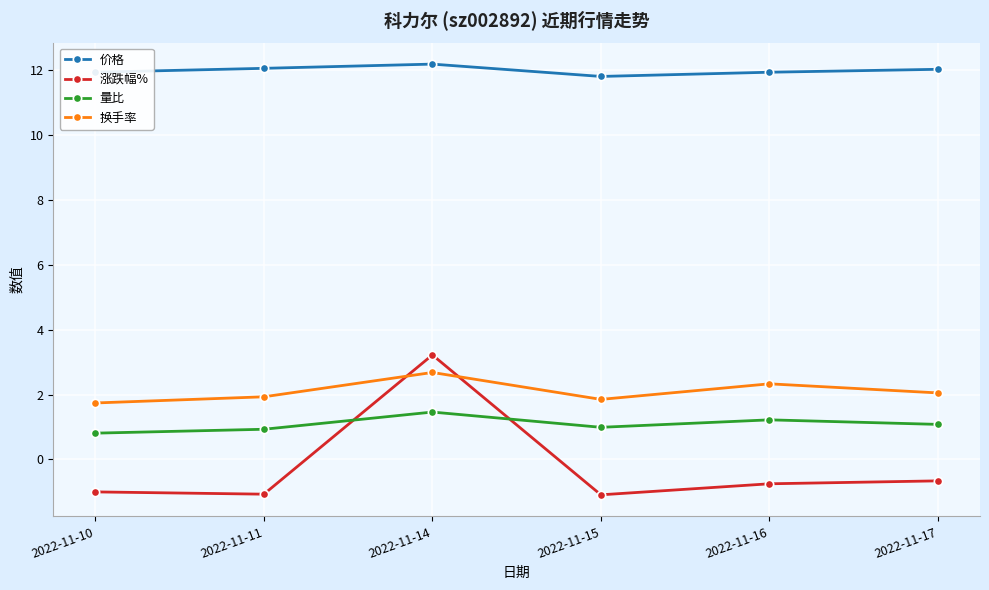

What is the difference between the highest and lowest values at 2022-11-17?

12.7